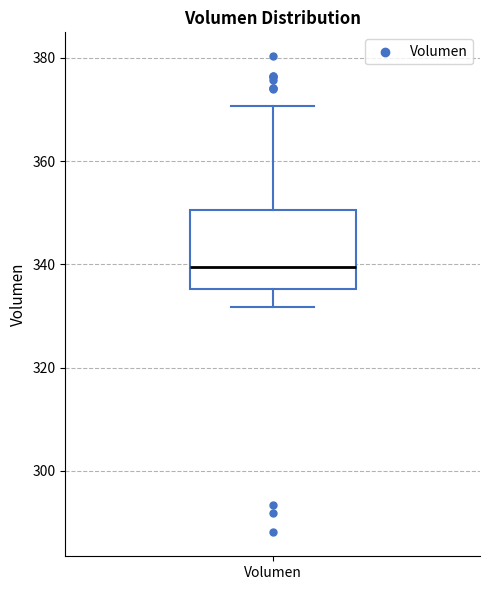

Transcribe this box plot: give where the median line is, the range the box spans, and where the two whiskers end, as read against the y-axis. The values are not printed on the chart, so give them approximately, as read against the axis.

median 340, box 336 to 350, whiskers 332 to 370